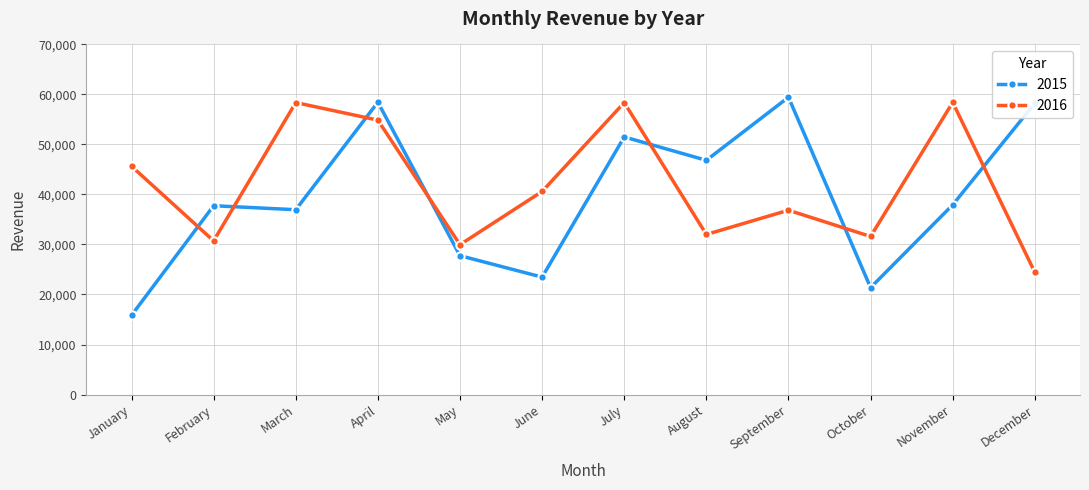

Rank the series by their average value, from highest to lowest.

2016, 2015